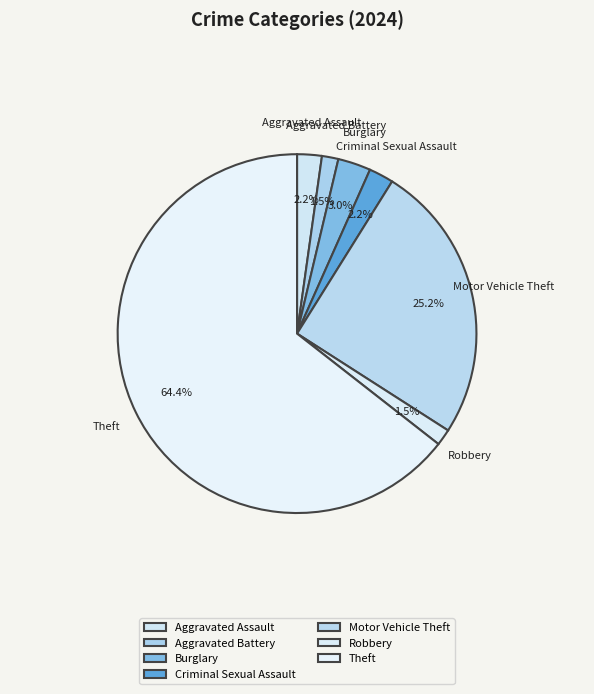

To the nearest percent, what is the combined percentage of Aggravated Battery and Robbery?

3%